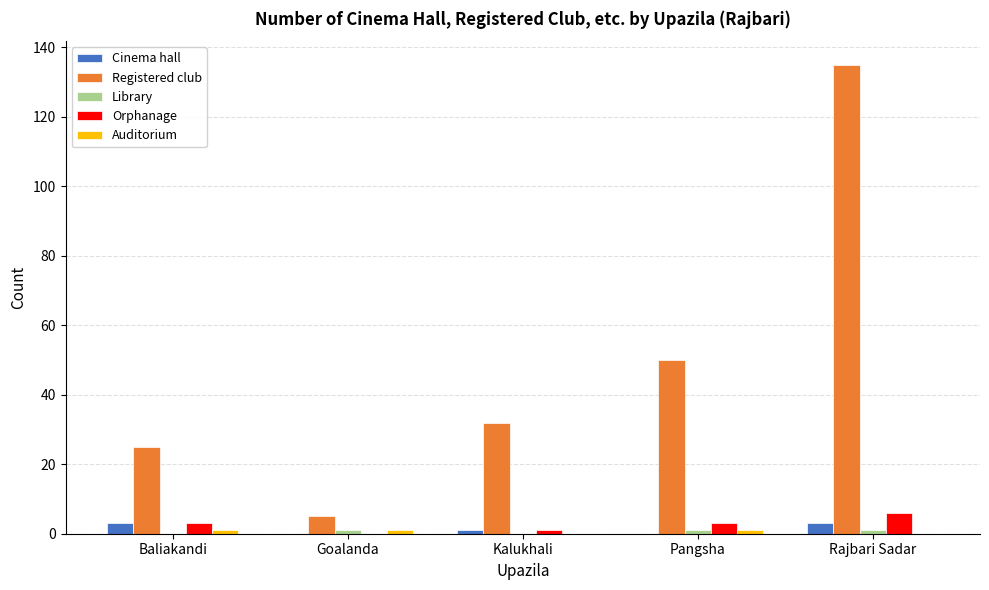

At which category is the sum across all series the highest?

Rajbari Sadar